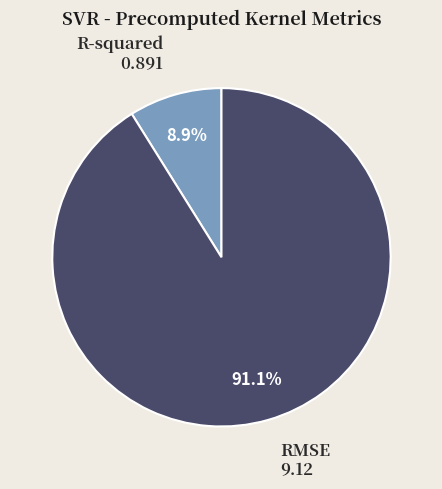

How many slices are in this pie chart?

2